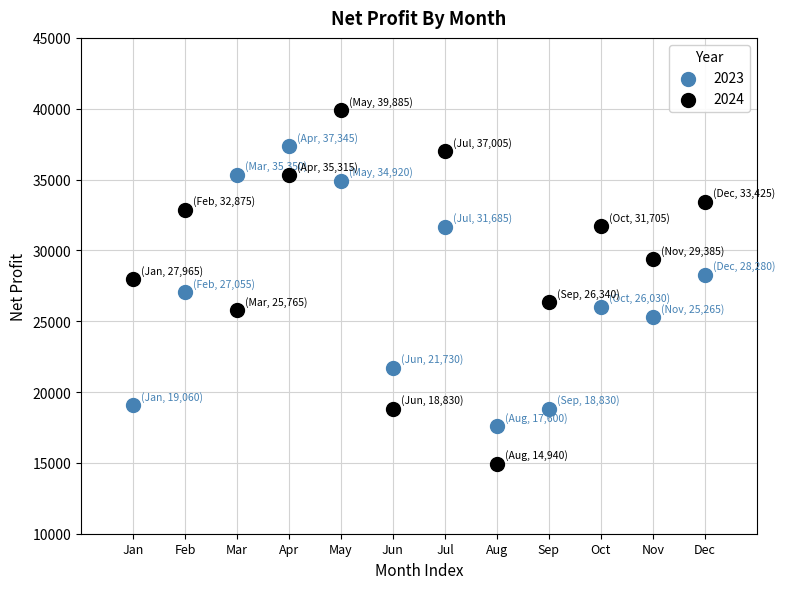

Which series has the largest Y range (max minus min)?

2024